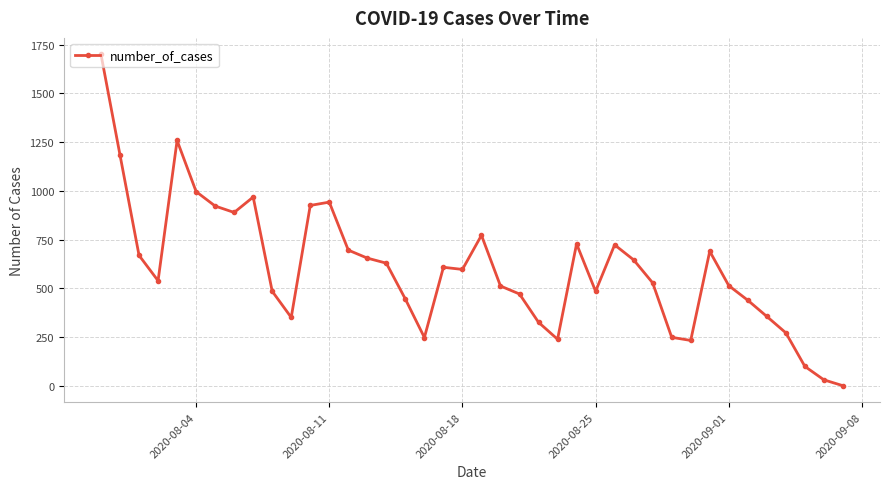

How many lines are shown in the chart?

1